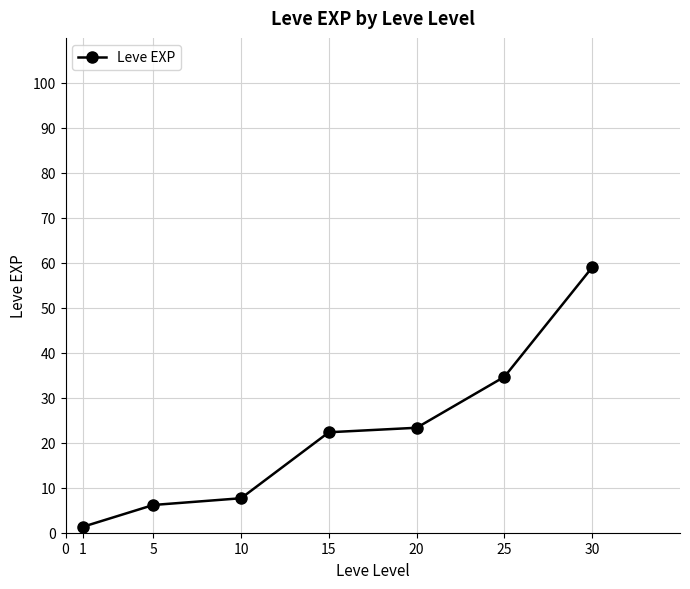

What is the average value?

22.1